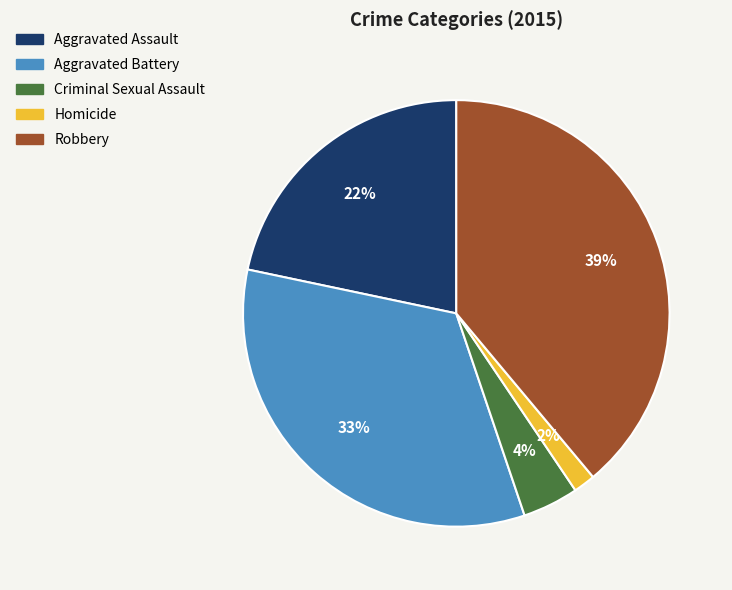

To the nearest percent, what is the average slice percentage?

20%